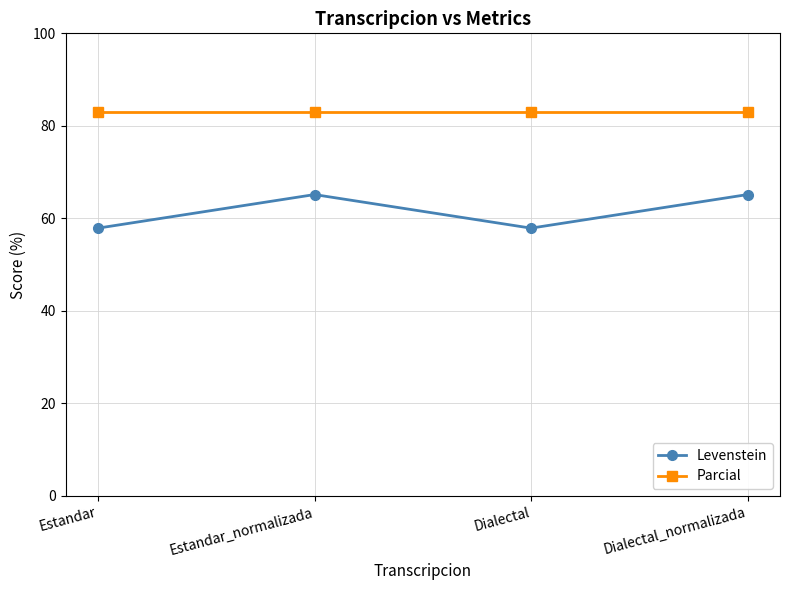

Reading right to left, list all the values displayed in this chart.

Levenstein: Dialectal_normalizada=65.2	Dialectal=57.9	Estandar_normalizada=65.2	Estandar=57.9
Parcial: Dialectal_normalizada=83.0	Dialectal=83.0	Estandar_normalizada=83.0	Estandar=83.0